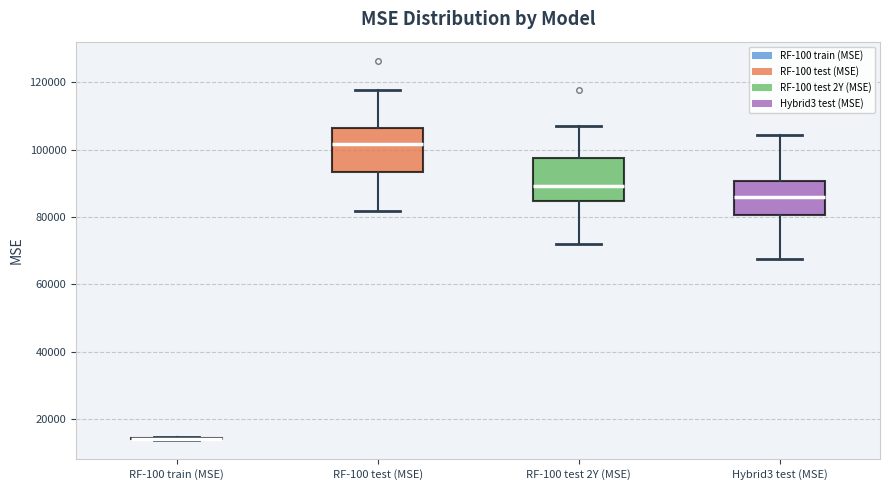

Reading left to right, read every box against the y-axis: the position of its median line, the range the box covers, and the ends of its whiskers. The values are not printed on the chart, so give them approximately, as read against the axis.

RF-100 train (MSE): box collapsed to a line at 14000, whiskers 14000 to 14000
RF-100 test (MSE): median 102000, box 94000 to 106000, whiskers 82000 to 118000
RF-100 test 2Y (MSE): median 90000, box 84000 to 98000, whiskers 72000 to 108000
Hybrid3 test (MSE): median 86000, box 80000 to 90000, whiskers 68000 to 104000